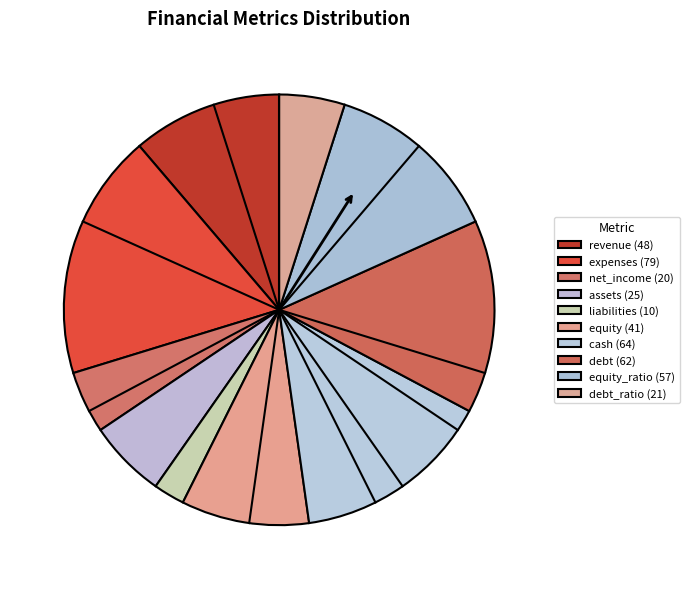

What is the largest slice in the pie chart?

expenses